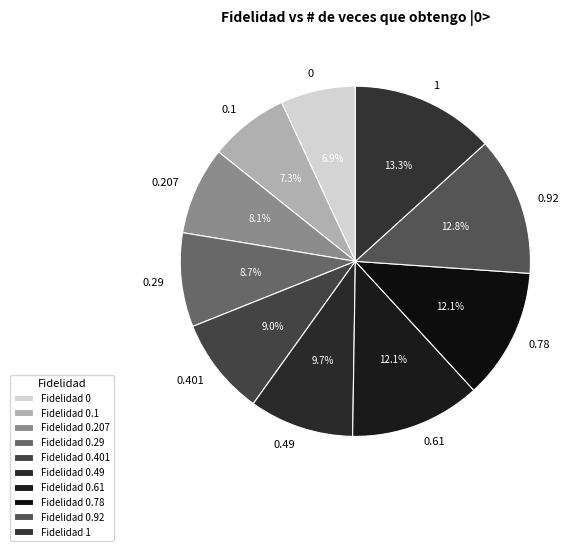

Is it true that 0.49 is 3% of the pie?

False